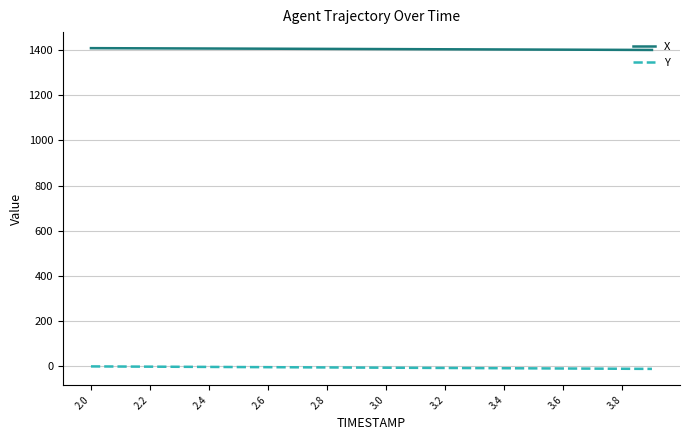

True or false: X and Y intersect in this chart.

False